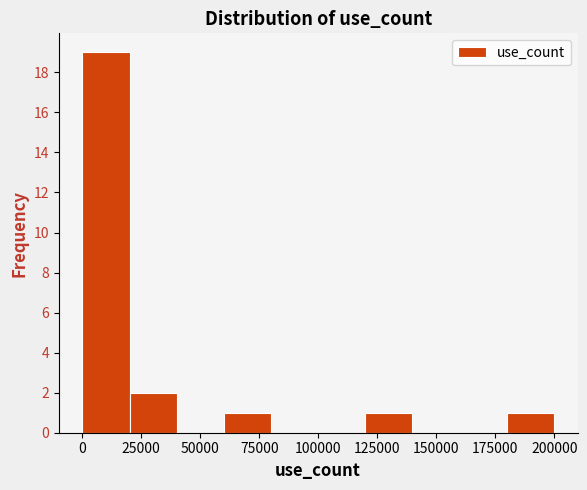

Read against the x-axis, roughly where is the centre of the tallest bar?

10000